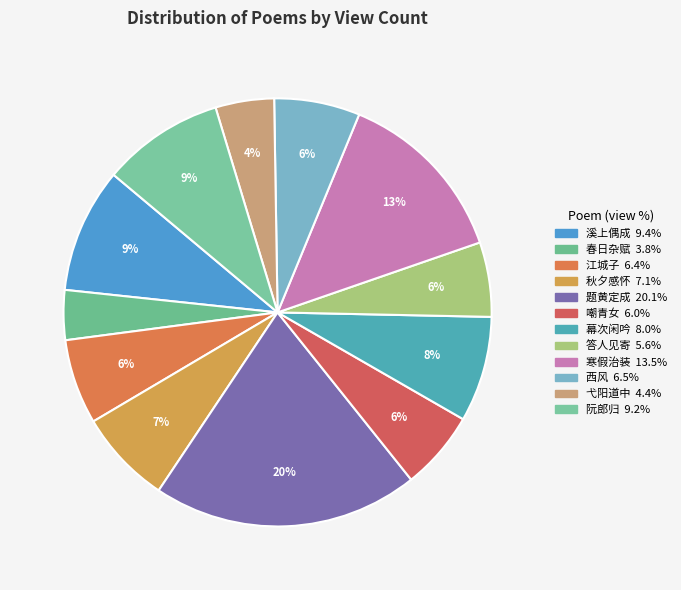

Does any single category account for the majority?

No